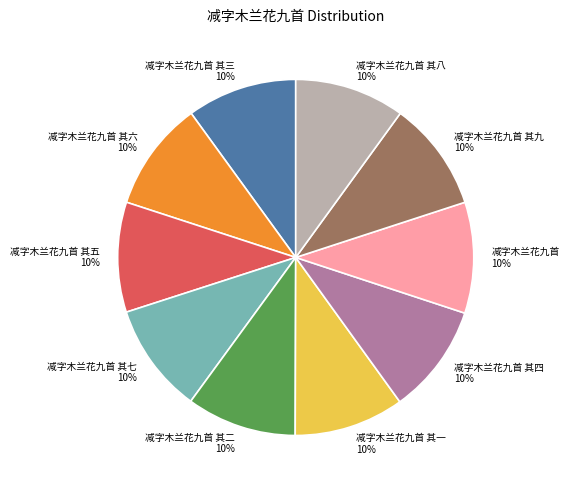

Approximately how many times larger is the value at 减字木兰花九首 其九 compared to 减字木兰花九首 其五?

1.0